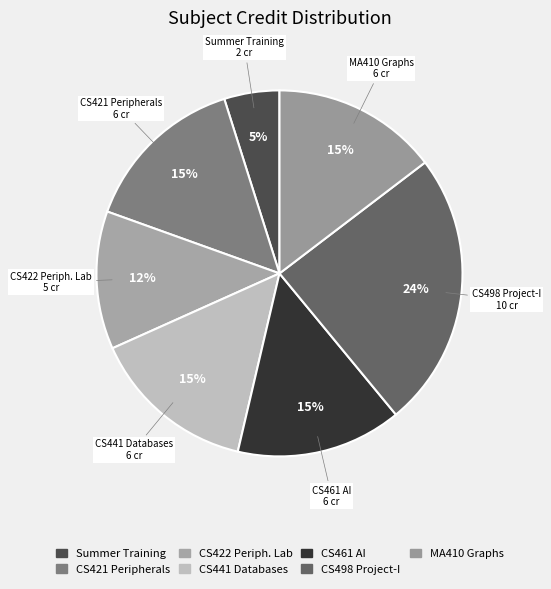

How many slices are in this pie chart?

7